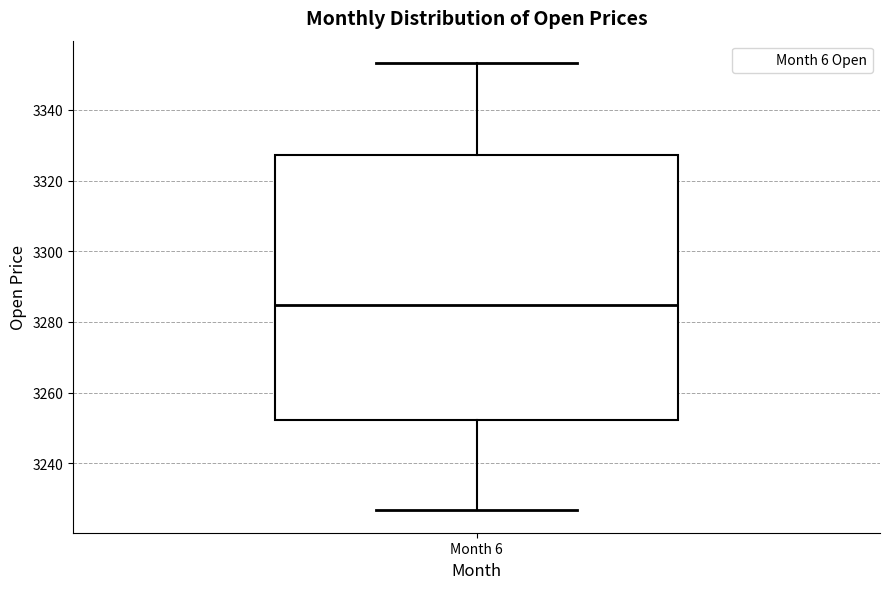

Read this box plot against the y-axis: the position of the median line, the range covered by the box, and the ends of both whiskers. The values are not printed on the chart, so give them approximately, as read against the axis.

median 3284, box 3252 to 3328, whiskers 3226 to 3354